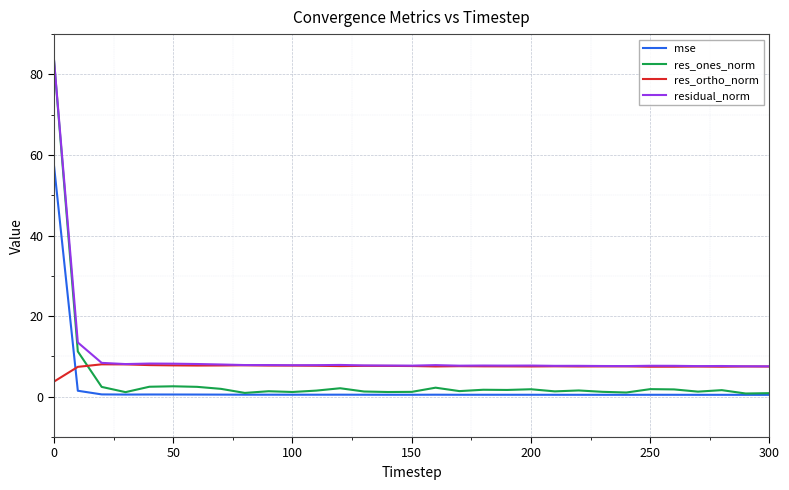

How many intersections are there between res_ortho_norm and res_ones_norm?

1